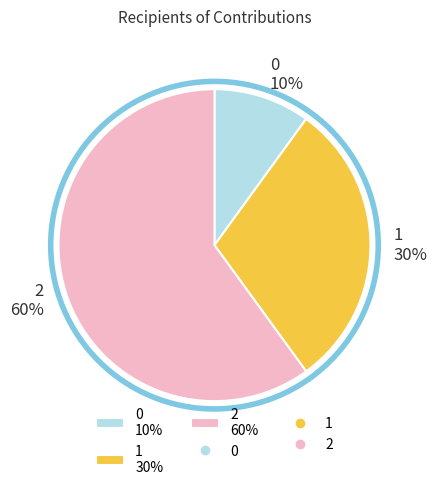

To the nearest percent, what portion does 1 represent?

30%